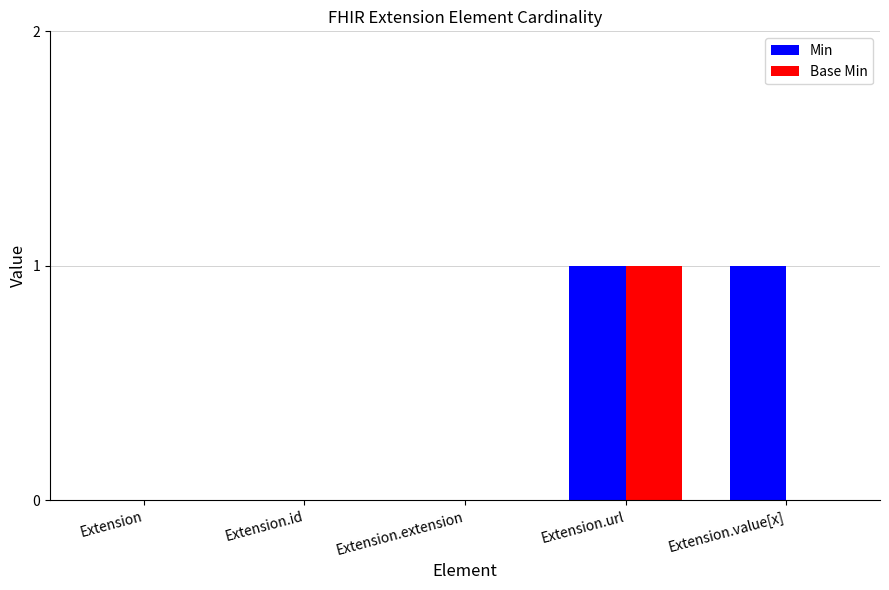

Between Extension.extension and Extension.value[x], which series saw the biggest shift?

Min